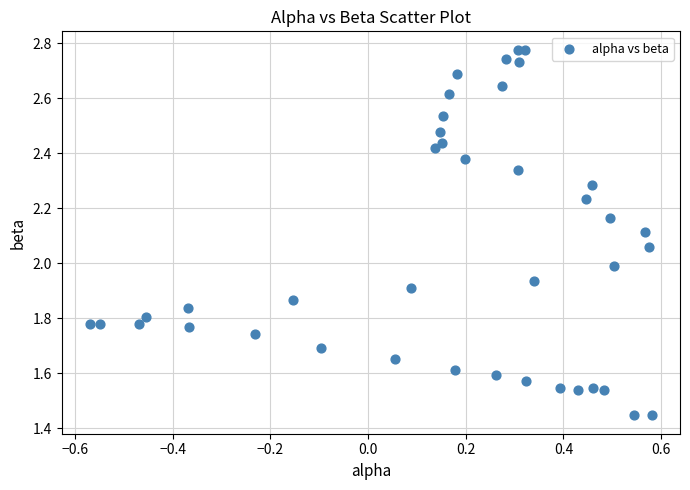

What is the range of Y values (max minus min)?

1.3